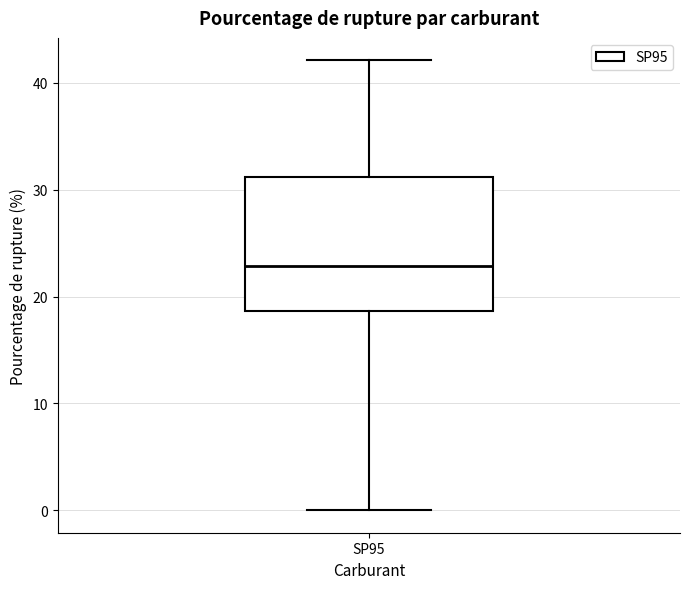

Read this box plot against the y-axis: the position of the median line, the range covered by the box, and the ends of both whiskers. The values are not printed on the chart, so give them approximately, as read against the axis.

median 23, box 19 to 31, whiskers 0 to 42